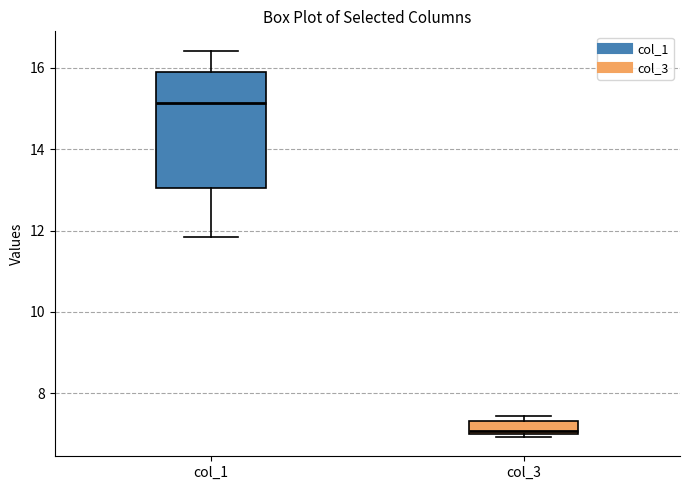

Reading left to right, transcribe this box plot: for each box, give where its median line is, the range the box spans, and where its two whiskers end, as read against the y-axis. The values are not printed on the chart, so give them approximately, as read against the axis.

col_1: median 15.2, box 13.0 to 15.8, whiskers 11.8 to 16.4
col_3: median 7.0 (just above the box's lower edge), box 7.0 to 7.4, whiskers 7.0 (just below the box's lower edge) to 7.4 (just above the box's upper edge)